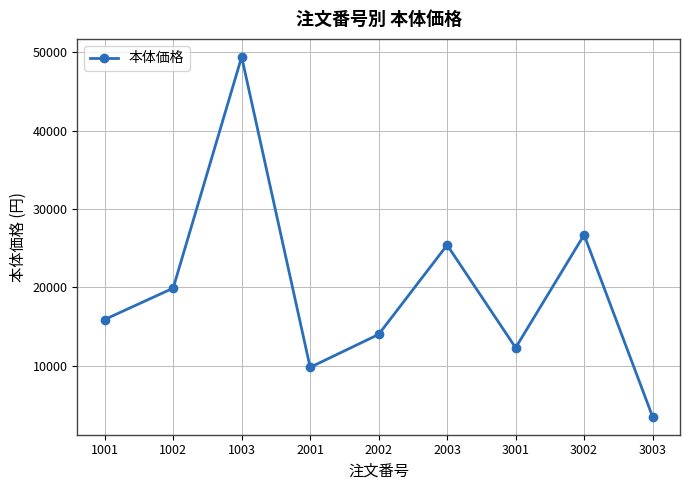

What is the sum of all values?

176900